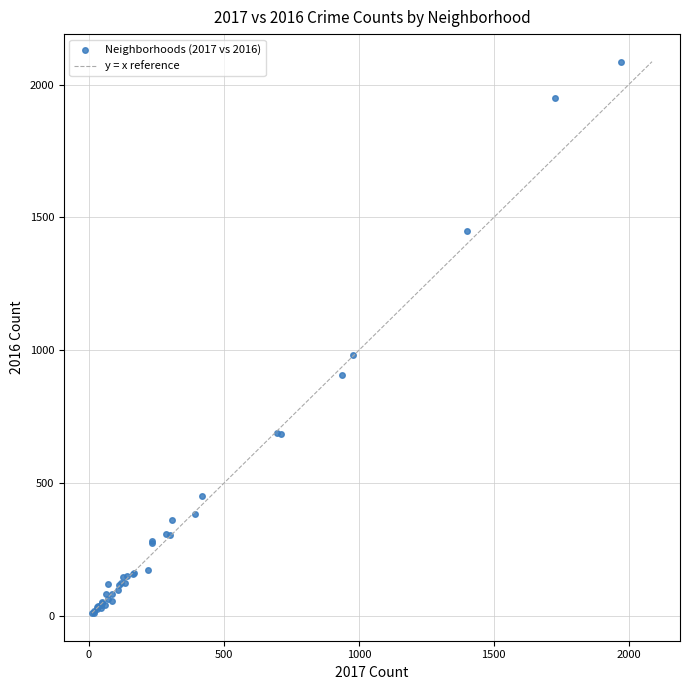

What Y value in the scatter plot is closest to 1048?

983